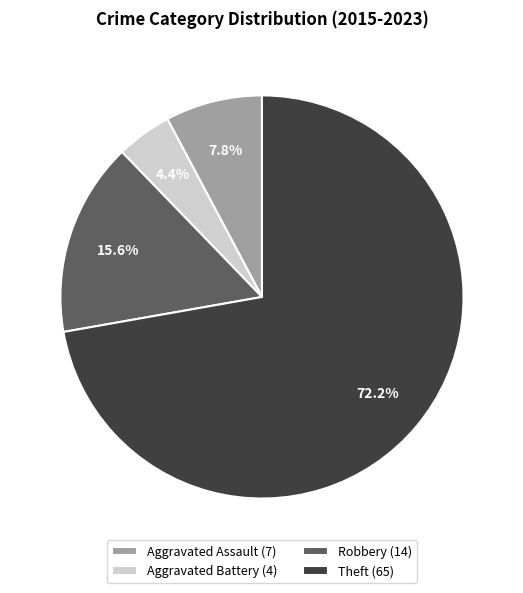

Between Theft (65) and Robbery (14), which is larger?

Theft (65)